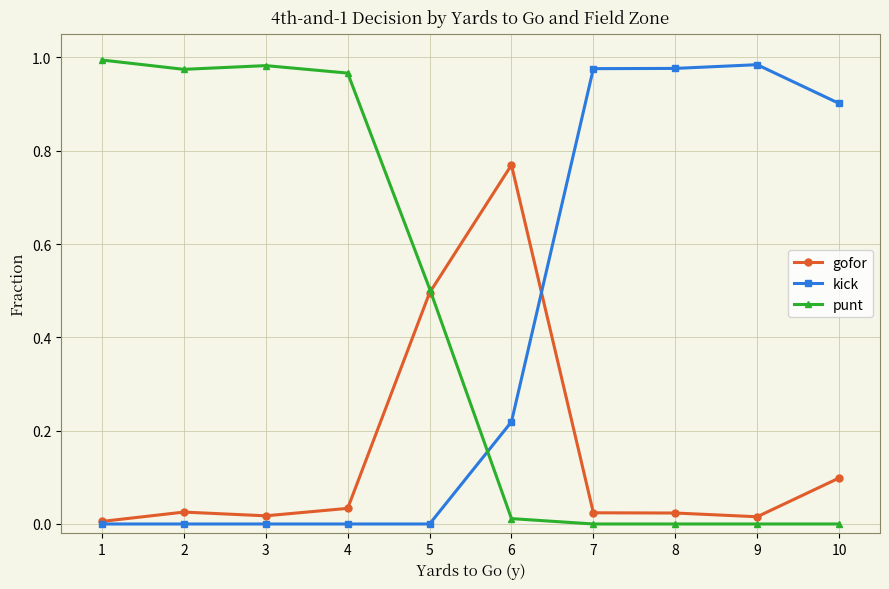

Which series has the widest spread of values?

punt